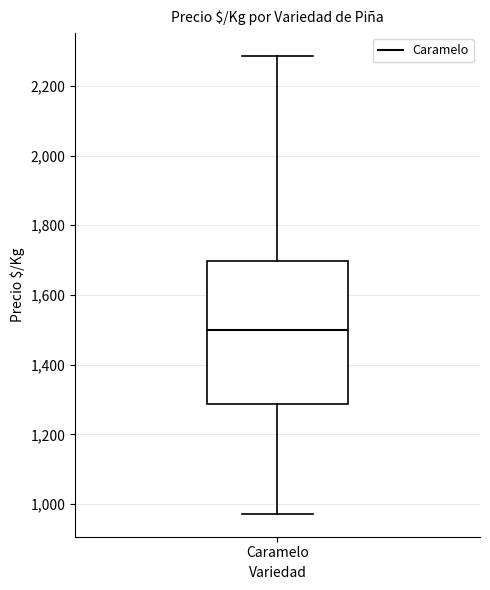

Transcribe this box plot: give where the median line is, the range the box spans, and where the two whiskers end, as read against the y-axis. The values are not printed on the chart, so give them approximately, as read against the axis.

median 1500, box 1280 to 1700, whiskers 980 to 2280